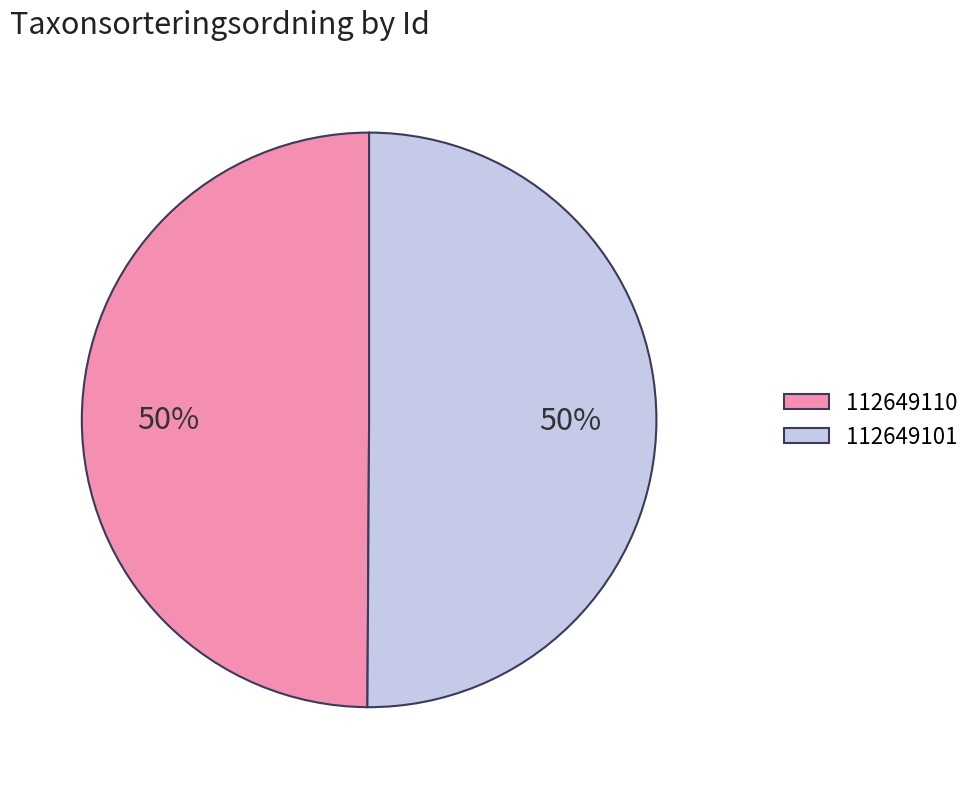

True or false: 112649101 accounts for 45% of the total.

False